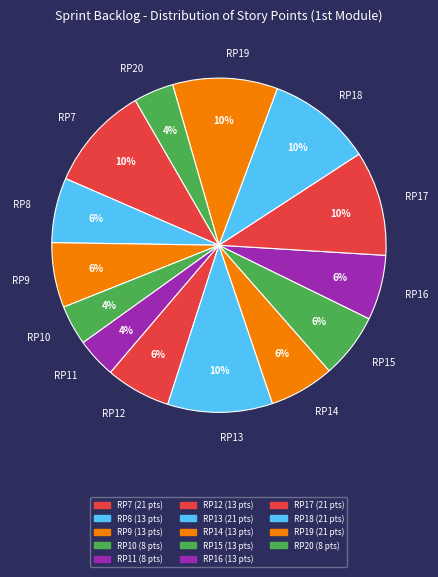

To the nearest percent, what is the difference between the RP14 and RP19 slice percentages?

4%